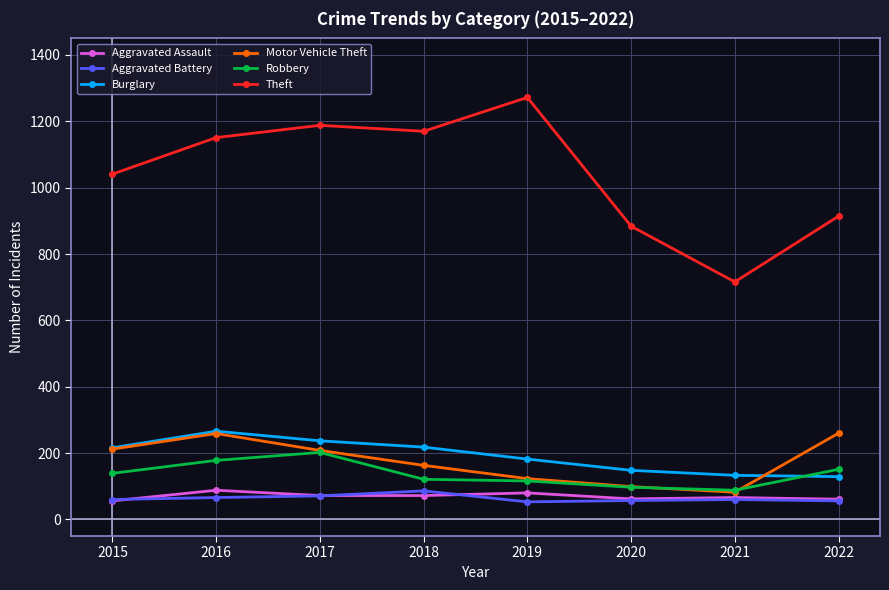

True or false: Burglary and Aggravated Battery cross at least once.

False